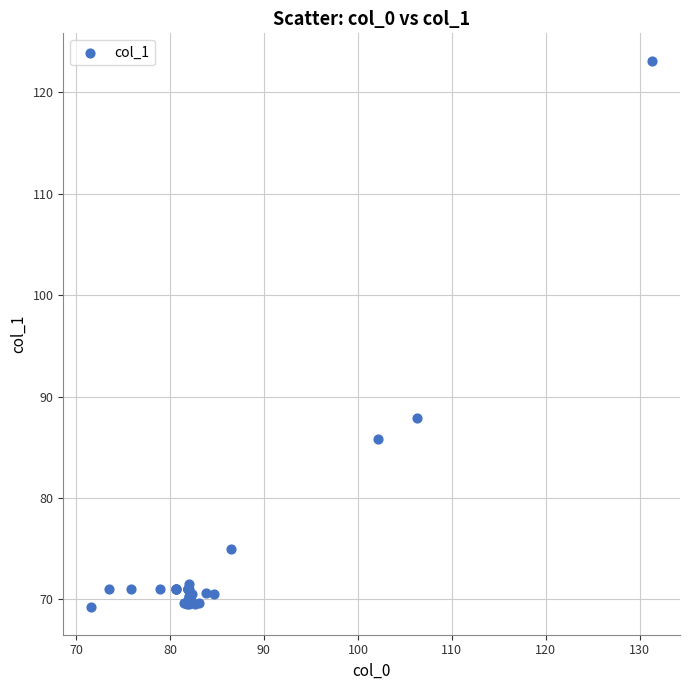

What Y value in the scatter plot is closest to 96?

87.9